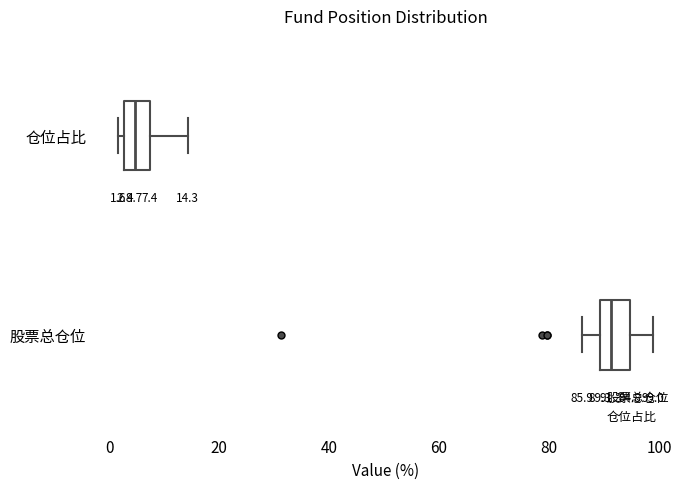

Which box's median line is the furthest to the right?

股票总仓位